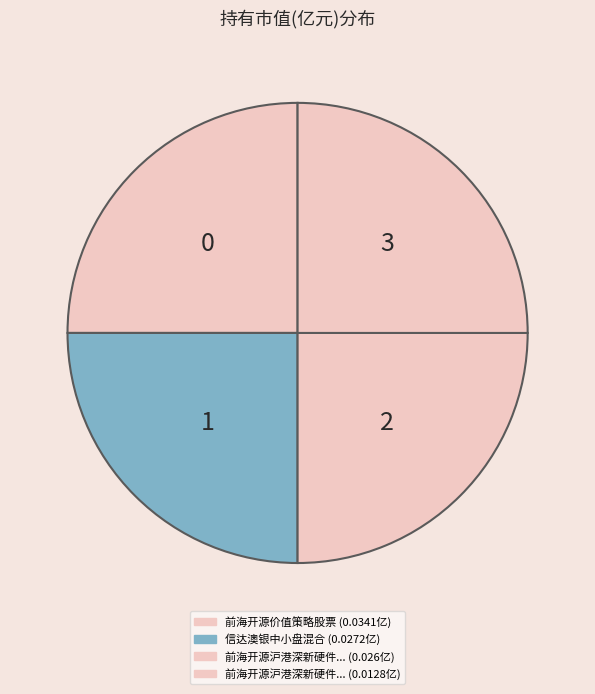

How many slices are in this pie chart?

4